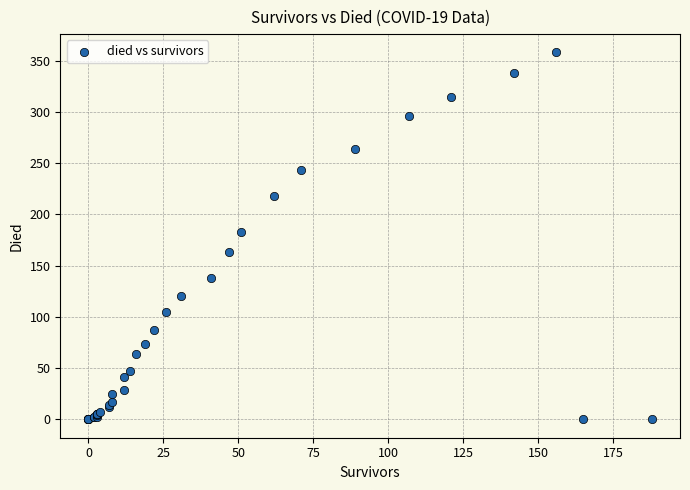

What Y value in the scatter plot is closest to 179?

183